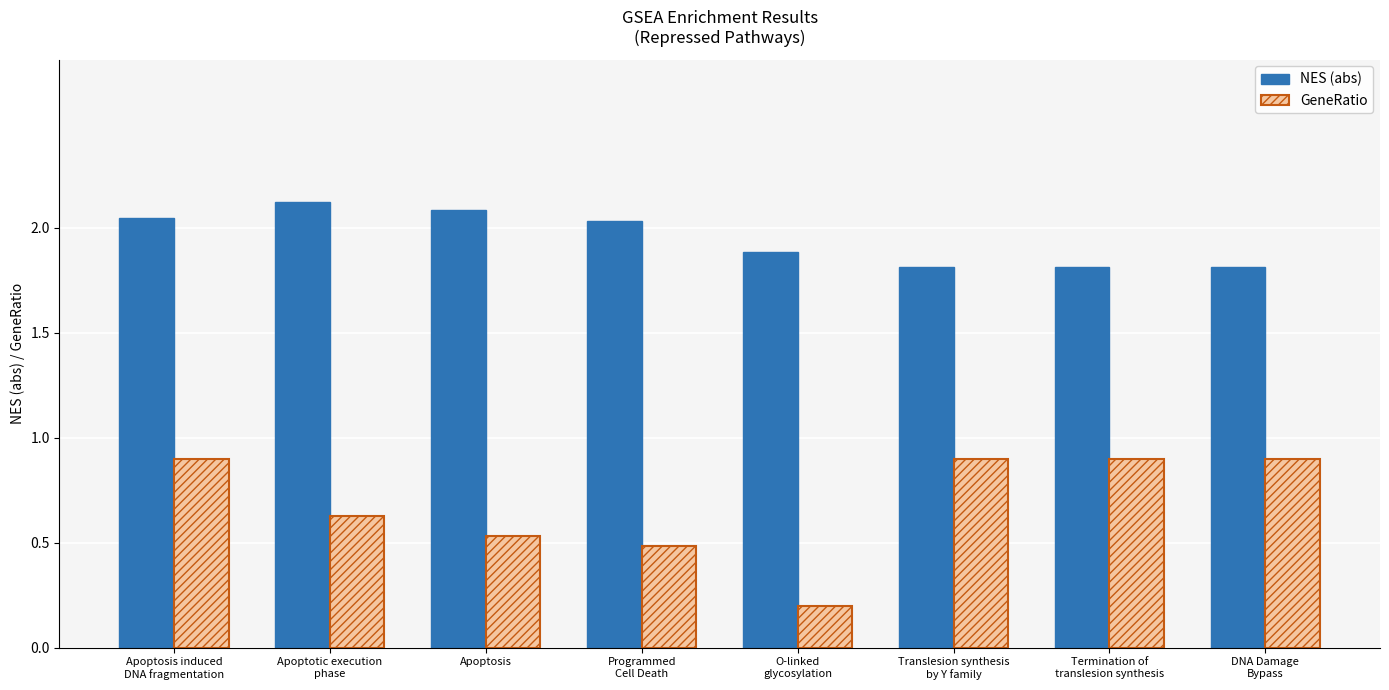

What is the maximum value for GeneRatio?

0.9